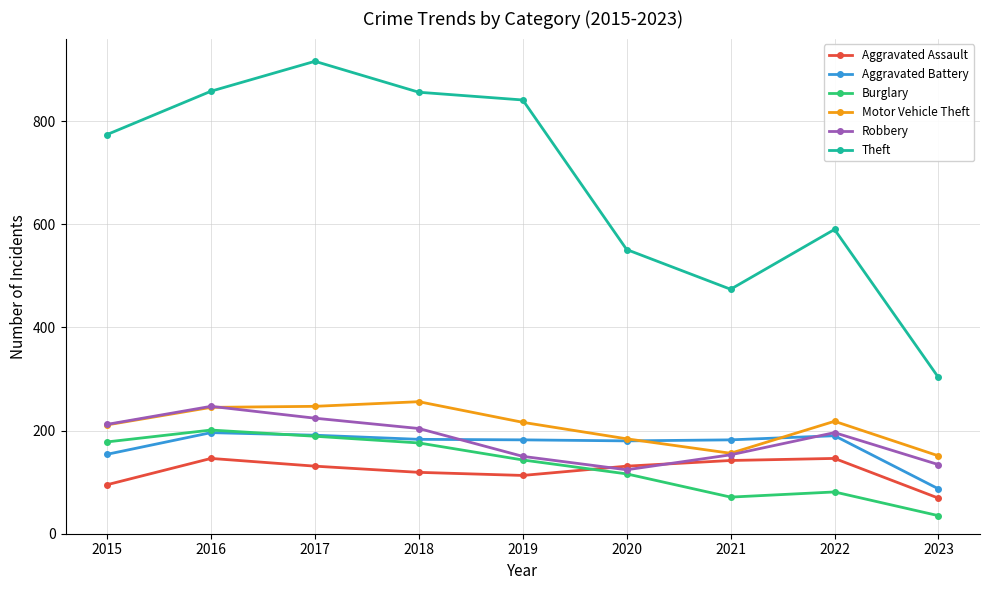

How many interior local peaks does the Theft series have?

2